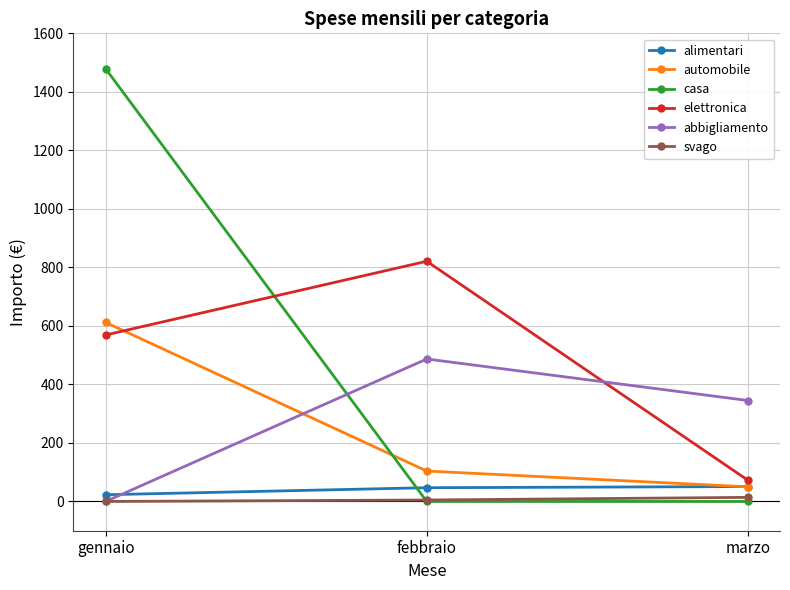

Is it true that casa equals 0.0 at marzo?

True